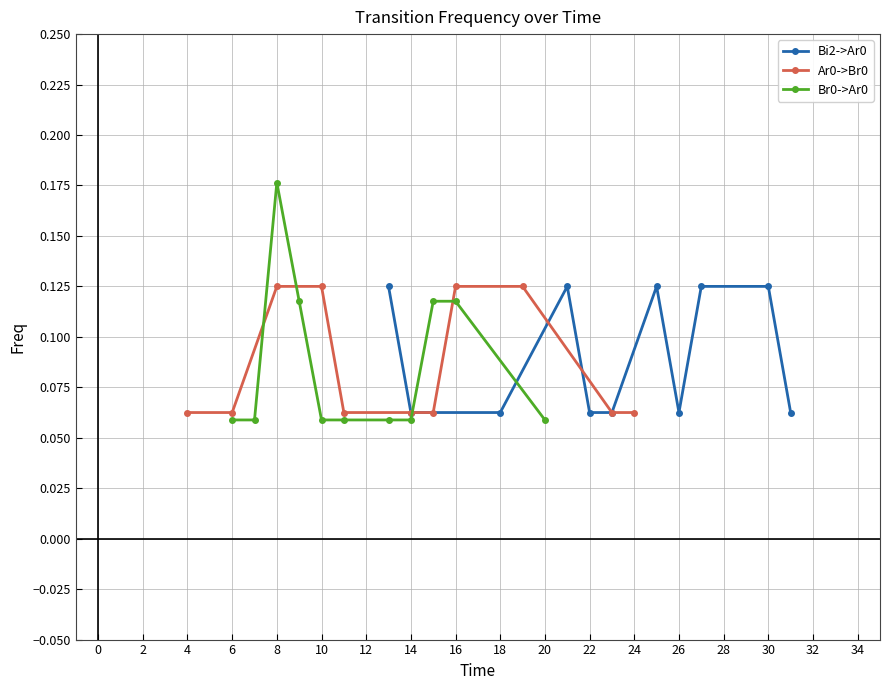

What is the value of the Bi2->Ar0 point at the 10th from the left?

0.1